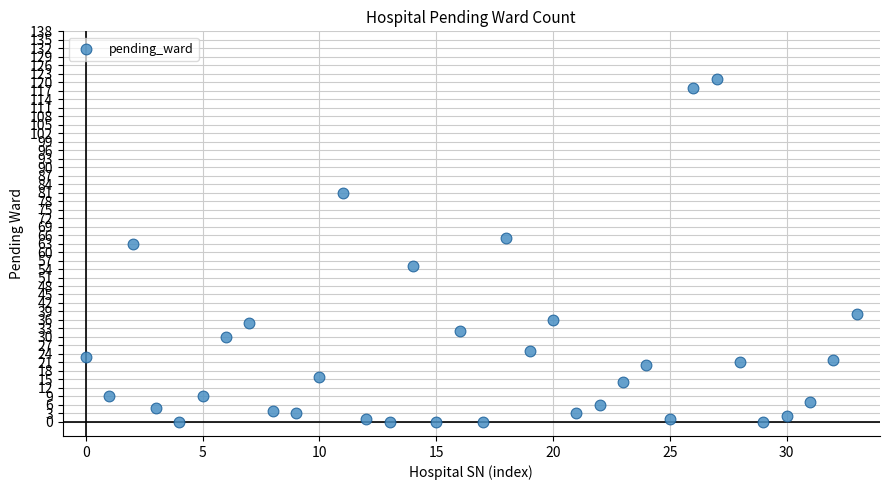

What Y value in the scatter plot is closest to 60?

63